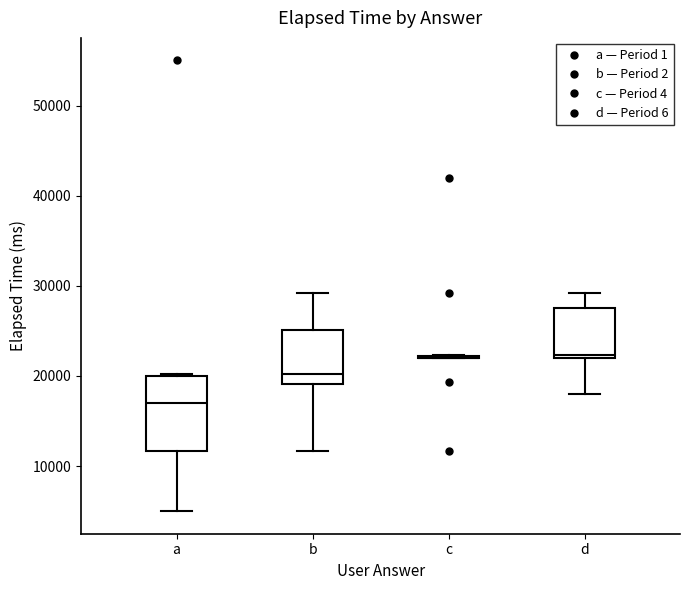

Reading left to right, read every box against the y-axis: the position of its median line, the range the box covers, and the ends of its whiskers. The values are not printed on the chart, so give them approximately, as read against the axis.

a: median 17000, box 12000 to 20000, whiskers 5000 to 20000
b: median 20000, box 19000 to 25000, whiskers 12000 to 29000
c: box collapsed to a line at 22000, whiskers 22000 to 22000
d: median 22000 (just above the box's lower edge), box 22000 to 28000, whiskers 18000 to 29000